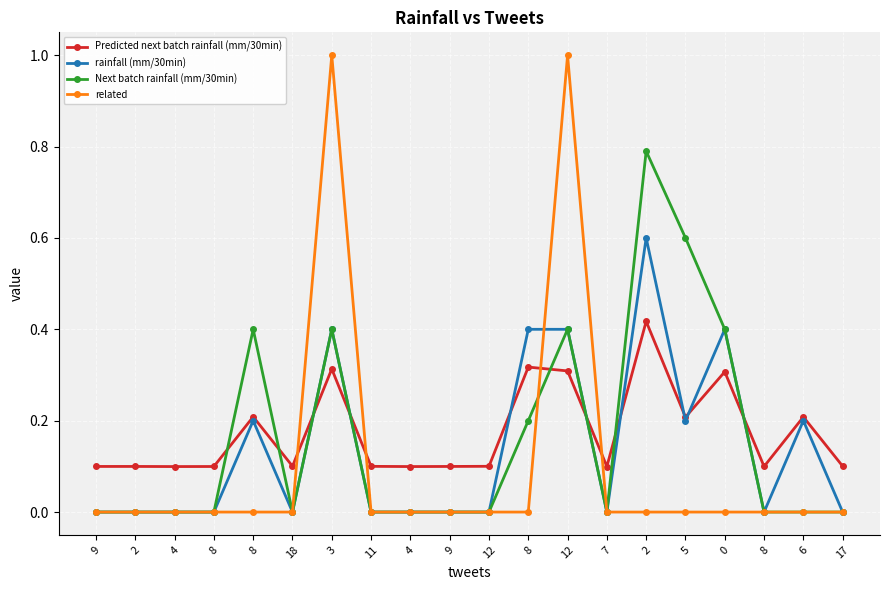

Where do Predicted next batch rainfall (mm/30min) and related first cross each other?

18 and 3